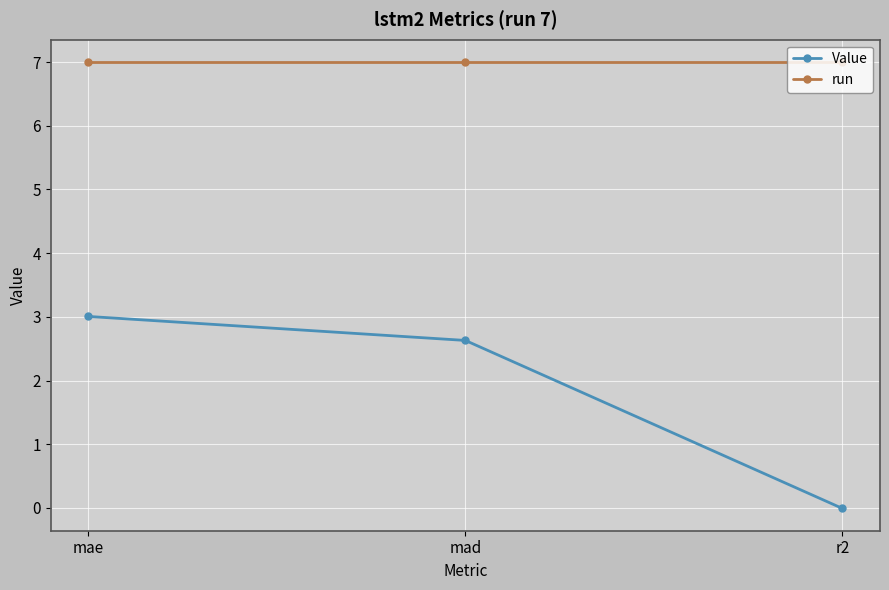

What is the sum of all Value values?

5.6